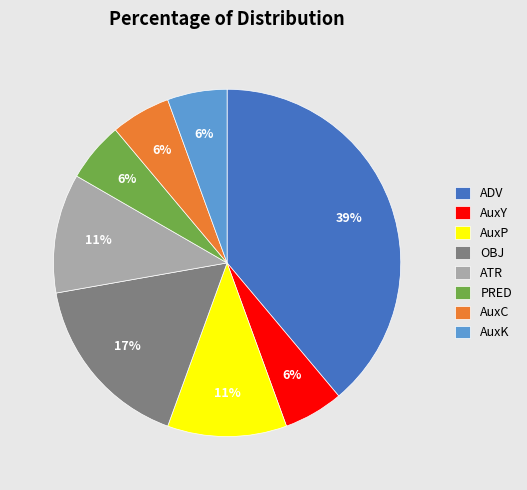

What percentage is the PRED slice, to the nearest percent?

6%